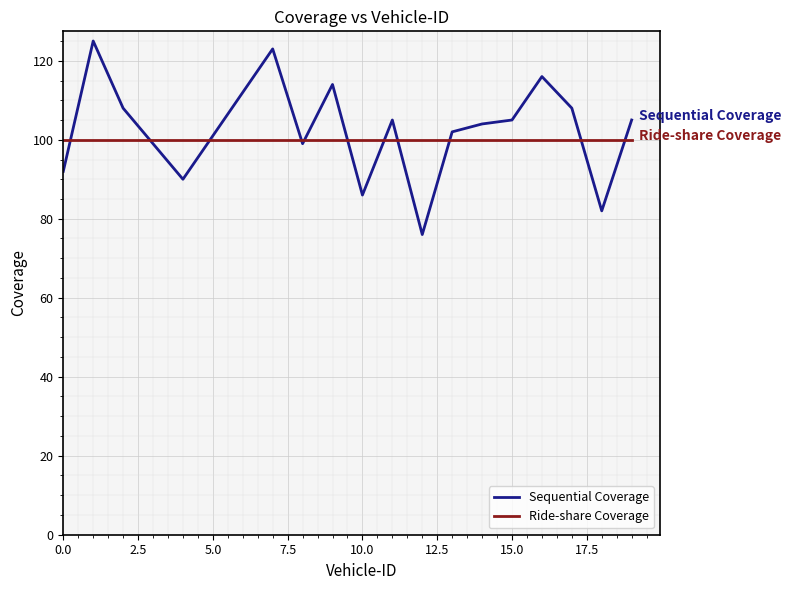

What is the minimum value shown in the chart?

76